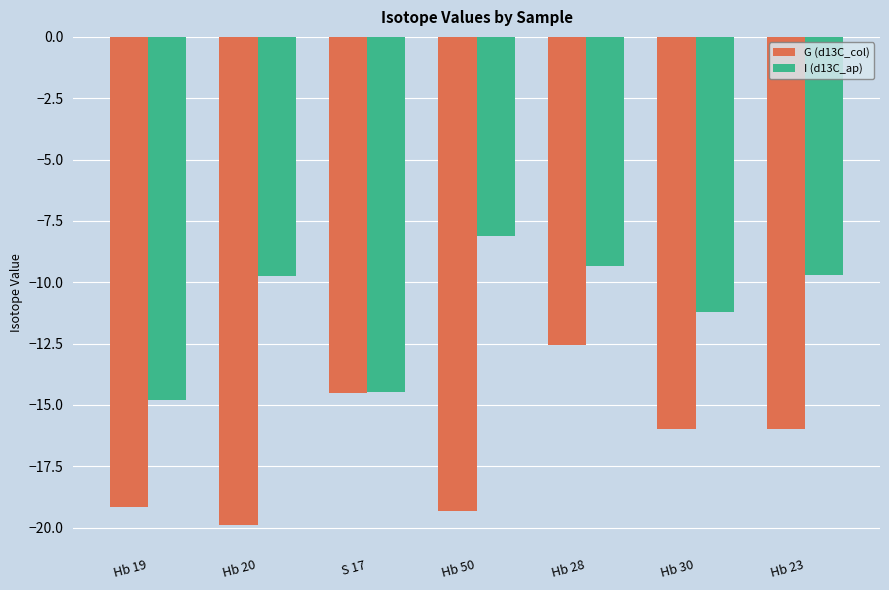

At which label is I (d13C_ap) closest to -11?

Hb 30